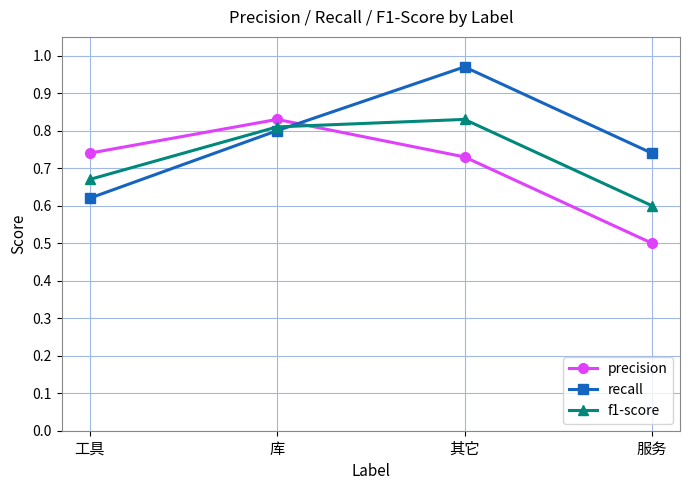

What is the label of the 1st point from the right?

服务